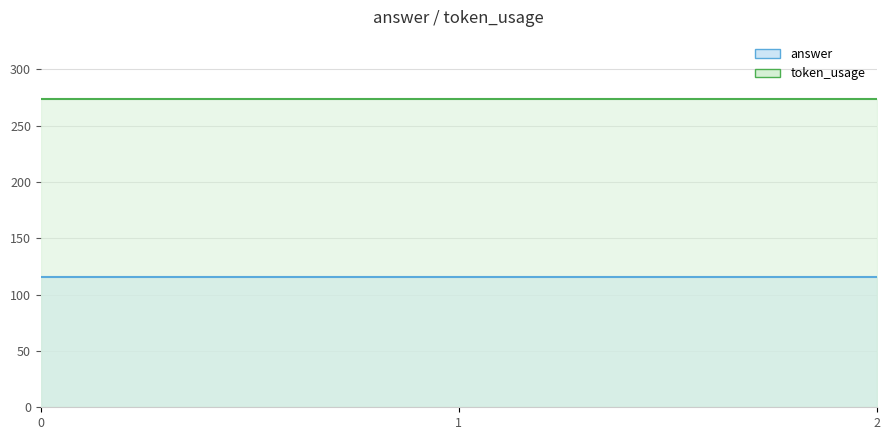

What is the value of the token_usage point at the 3rd from the left?

274